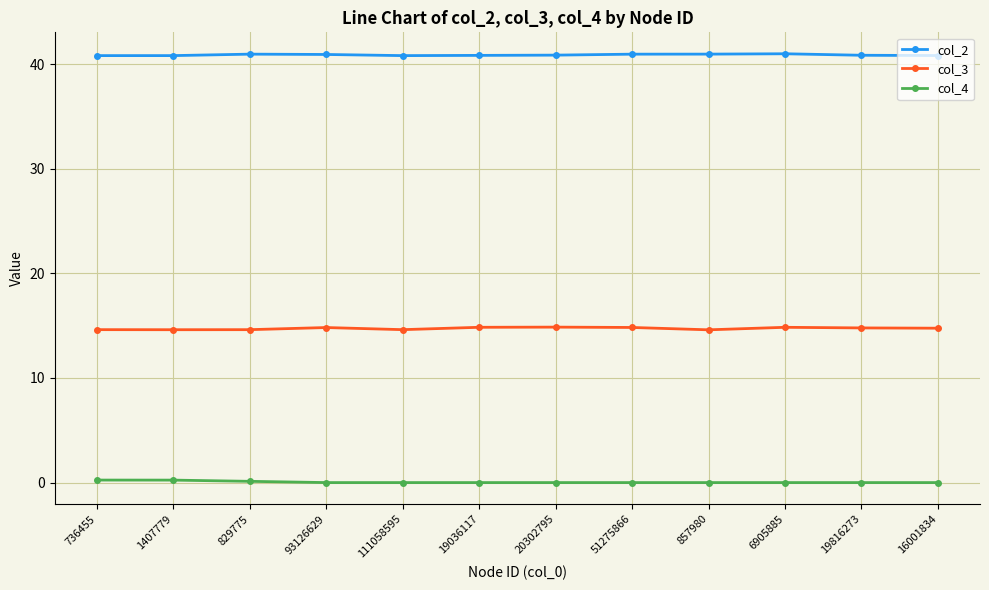

The value of col_3 at 829775 is 14.6. True or false?

True